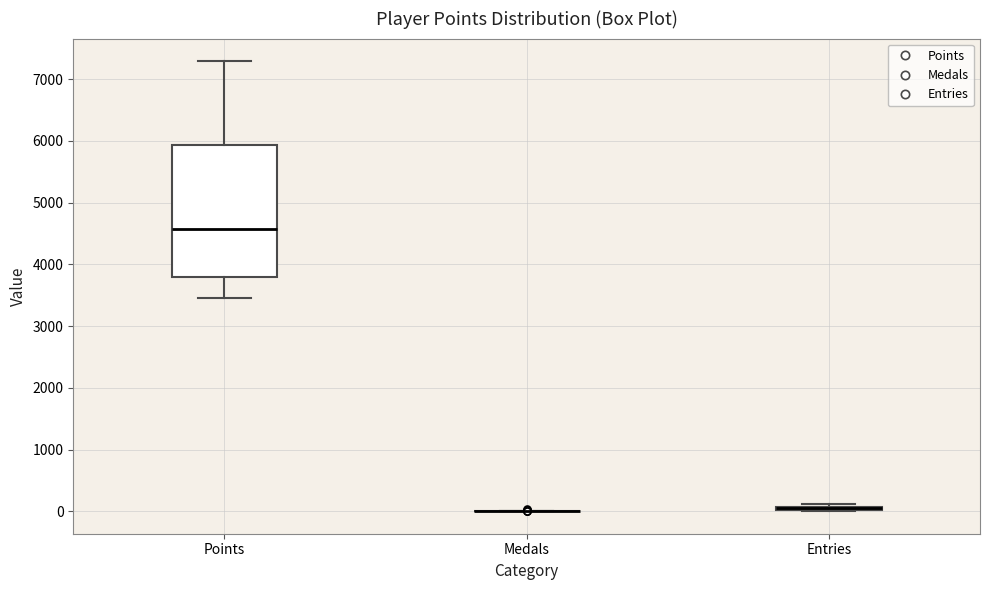

Which box is the tallest, from its lower edge to its upper edge?

Points